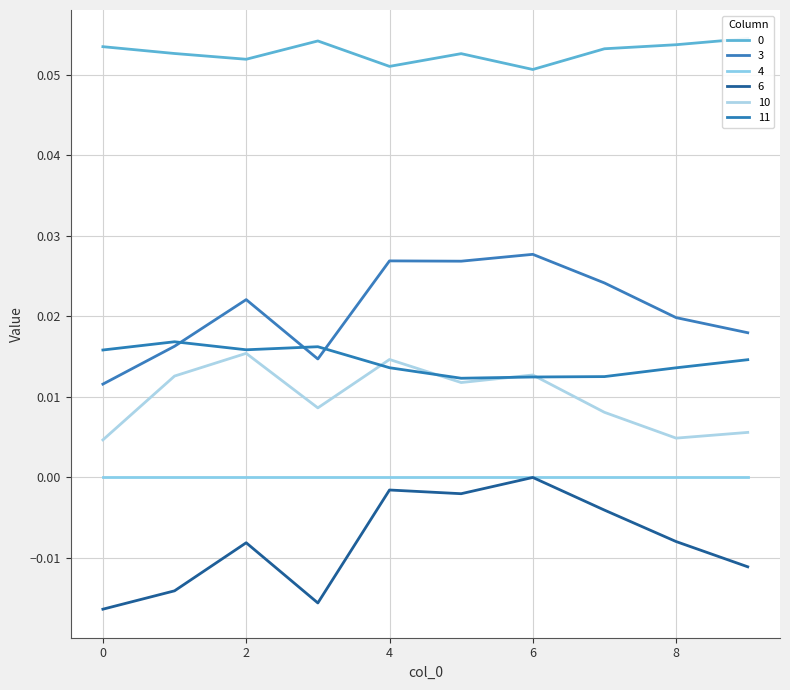

Count the 11 values in the range 0 to 1.

10